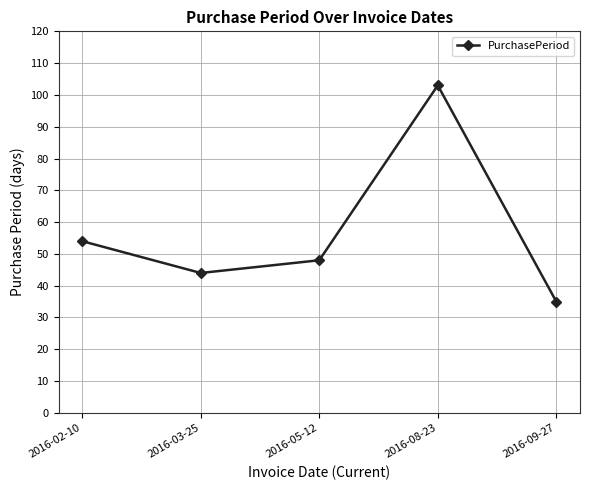

How many data points are less than 48?

2